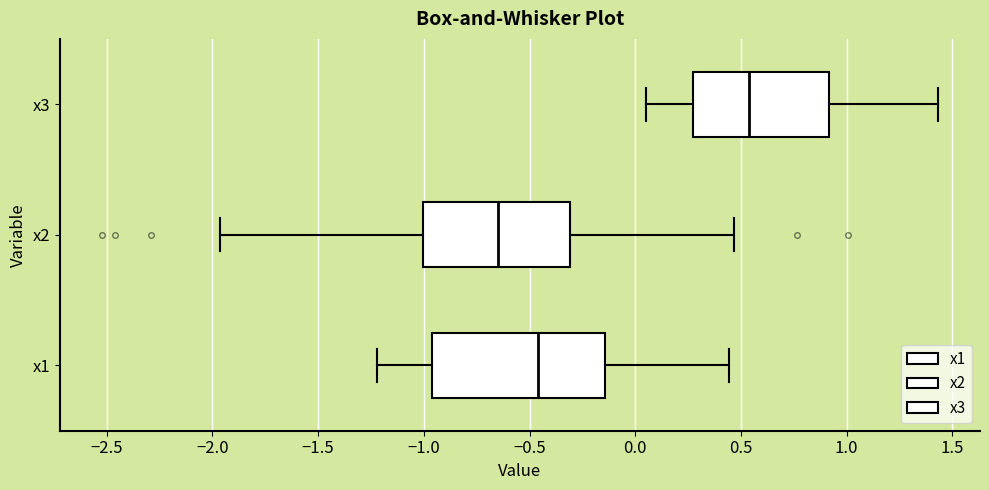

Which box's median line is the furthest to the right?

x3